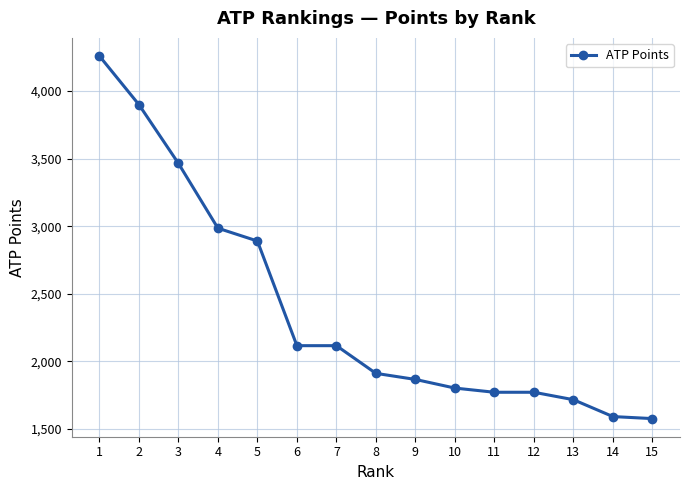

Reading left to right, extract all data points from this chart.

1=4260	2=3900	3=3465	4=2985	5=2890	6=2115	7=2115	8=1910	9=1865	10=1801	11=1770	12=1770	13=1715	14=1590	15=1575